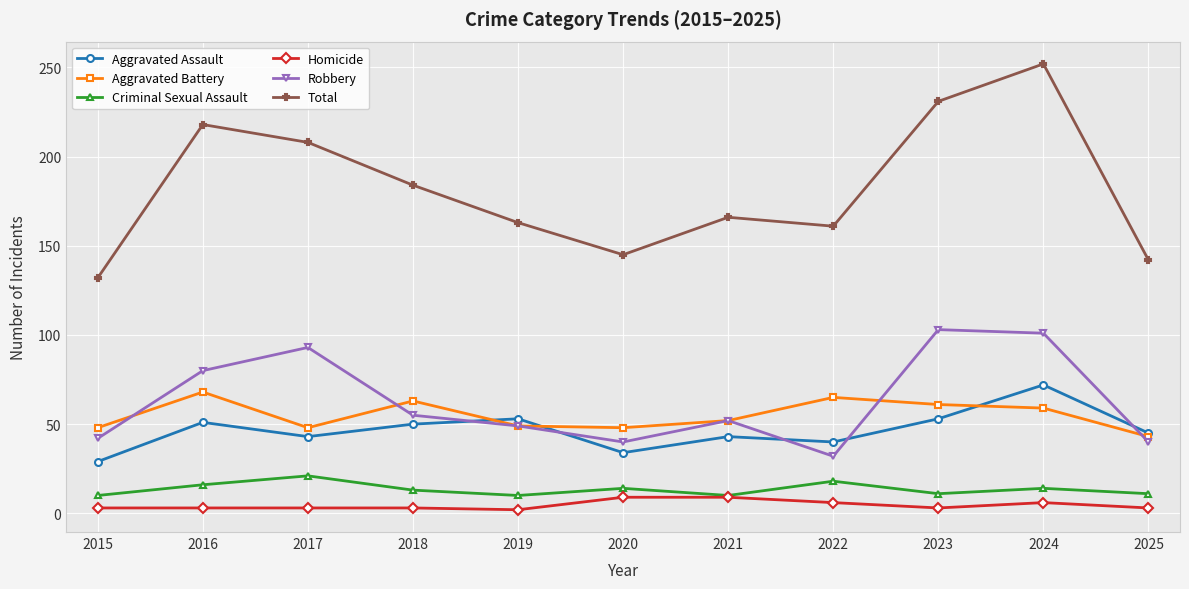

What is the minimum value for Robbery?

32